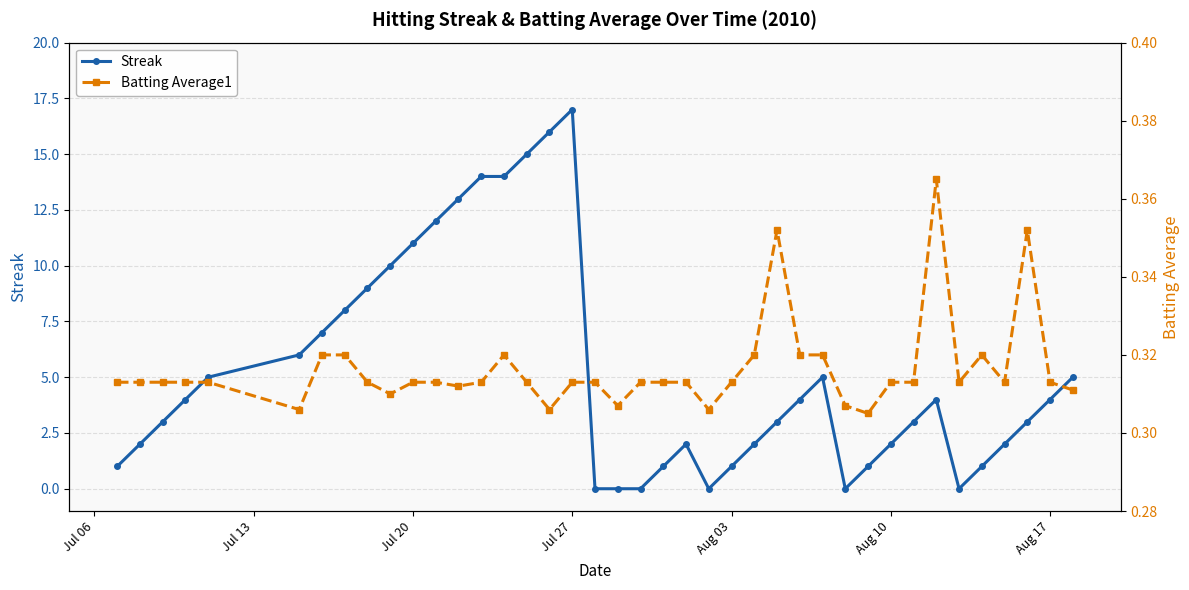

Which category has the highest value in the Streak series?

Jul 27